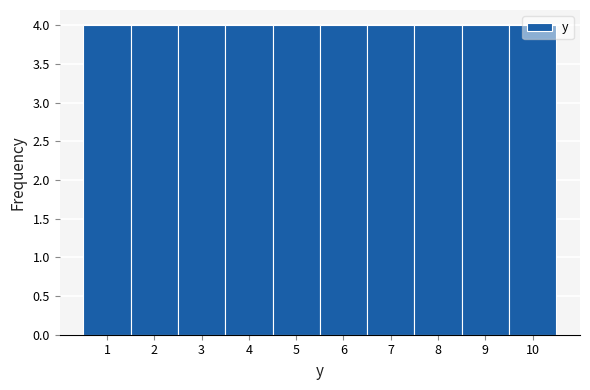

What is the height of the bar covering 4.5 to 5.5 on the x-axis? The values are not printed on the chart, so give them approximately, as read against the axis.

4